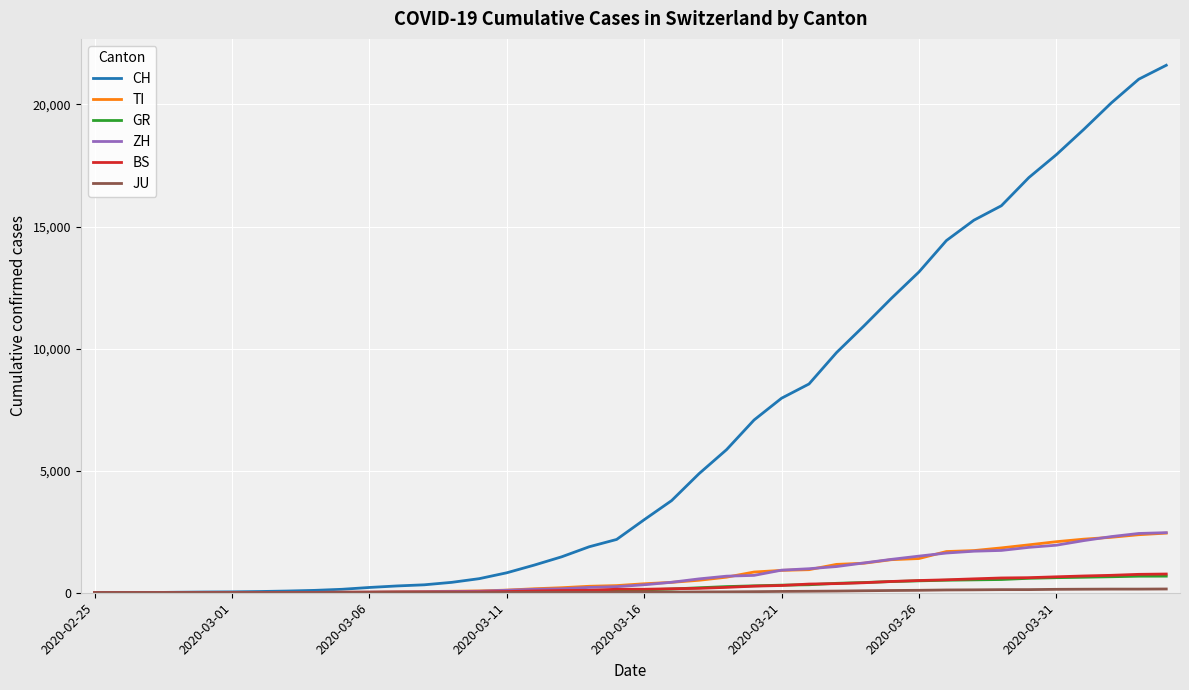

Which series has the largest range (max minus min)?

CH